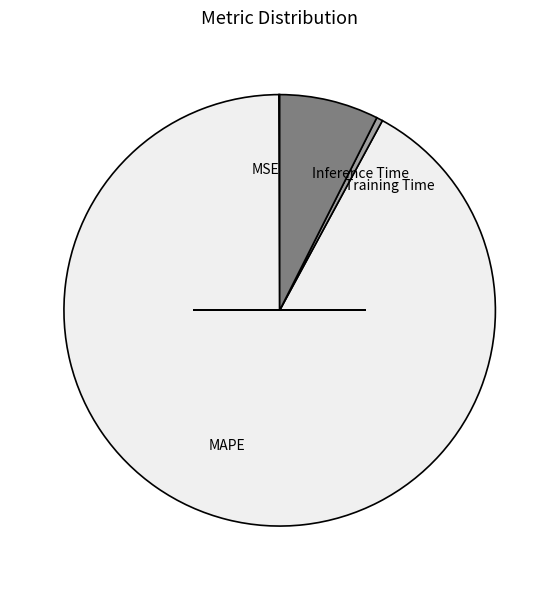

True or false: Inference Time accounts for 21% of the total.

False